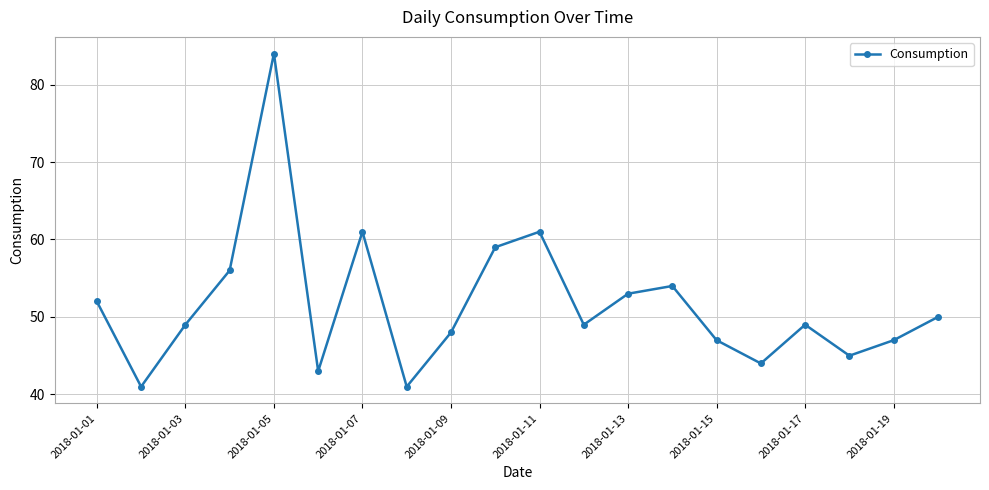

What is the minimum value shown in the chart?

41